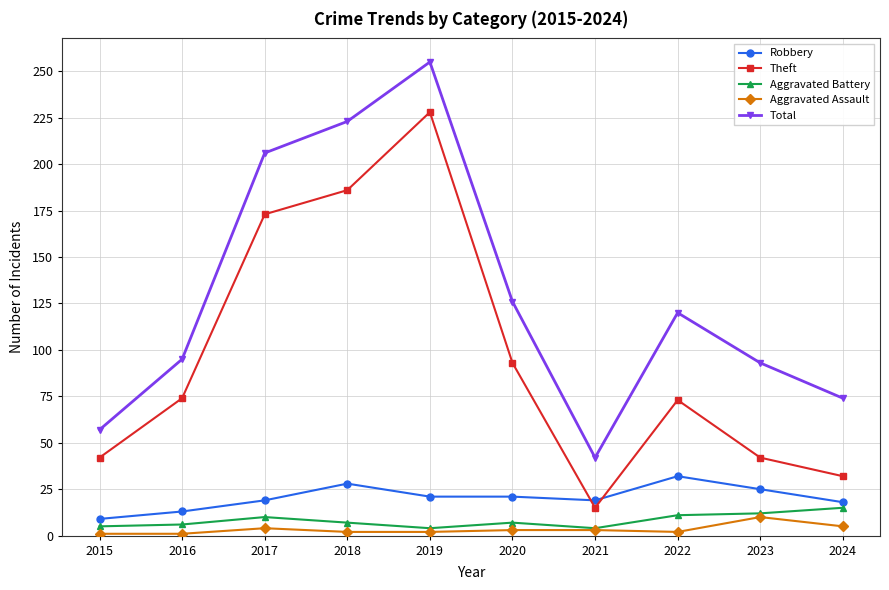

At which category does the chart reach its peak across all series?

2019